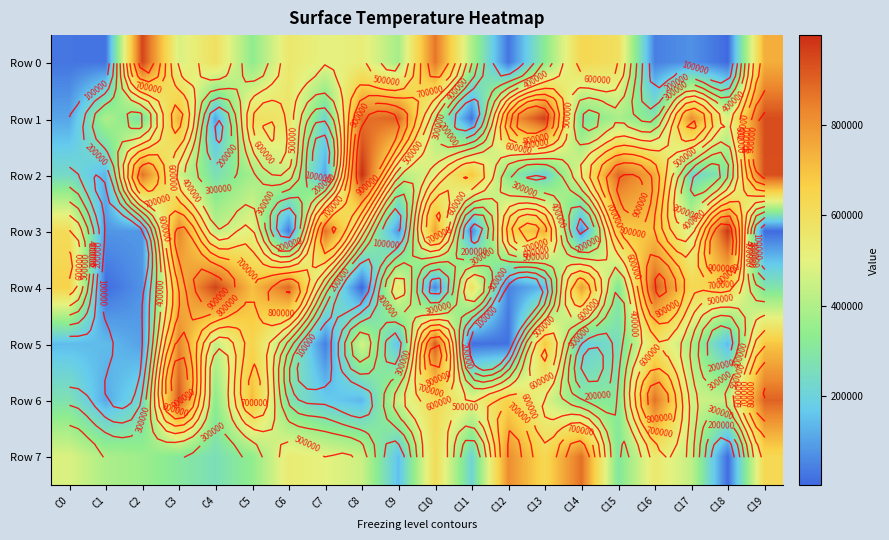

List the series in order of their peak value, lowest first.

Row 7, Row 6, Row 5, Row 0, Row 4, Row 1, Row 3, Row 2